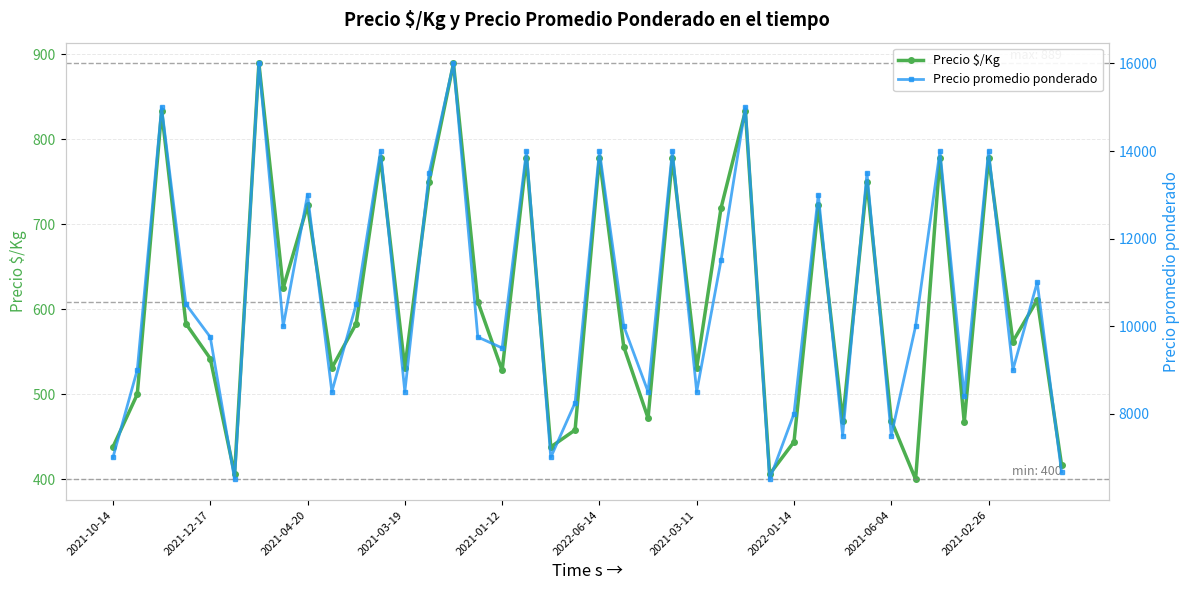

The value of Precio $/Kg at 2021-06-04 is 469. True or false?

True